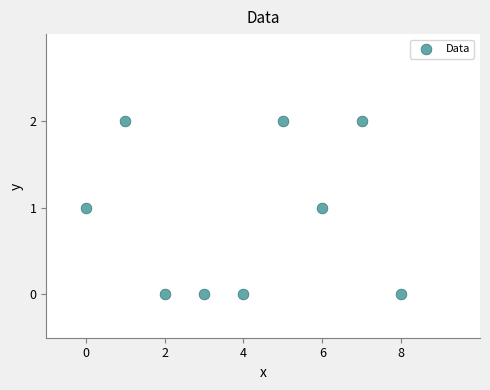

What is the average X value?

4